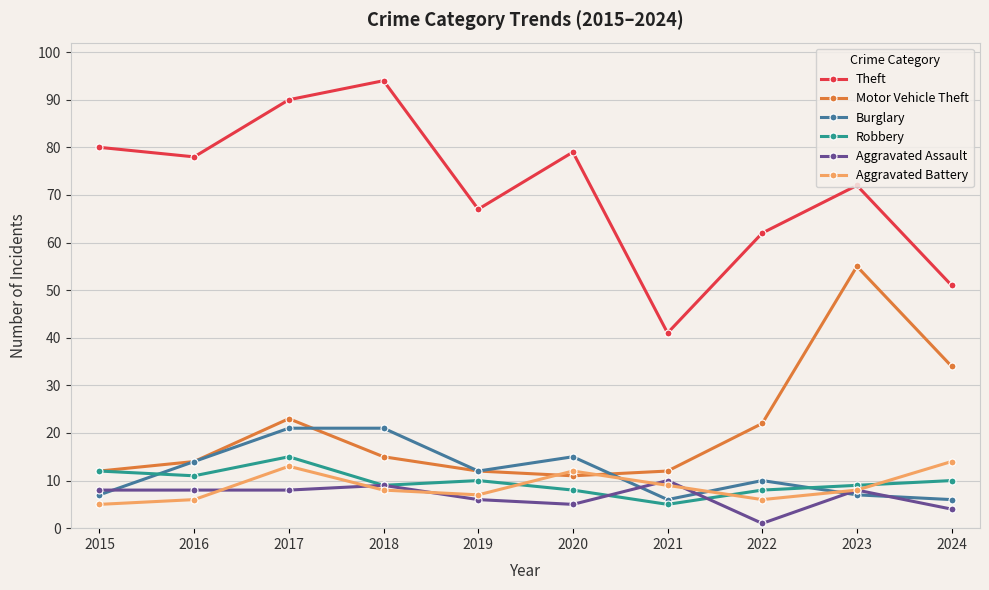

Reading right to left, extract all data points from this chart.

Theft: 51	72	62	41	79	67	94	90	78	80
Motor Vehicle Theft: 34	55	22	12	11	12	15	23	14	12
Burglary: 6	7	10	6	15	12	21	21	14	7
Robbery: 10	9	8	5	8	10	9	15	11	12
Aggravated Assault: 4	8	1	10	5	6	9	8	8	8
Aggravated Battery: 14	8	6	9	12	7	8	13	6	5